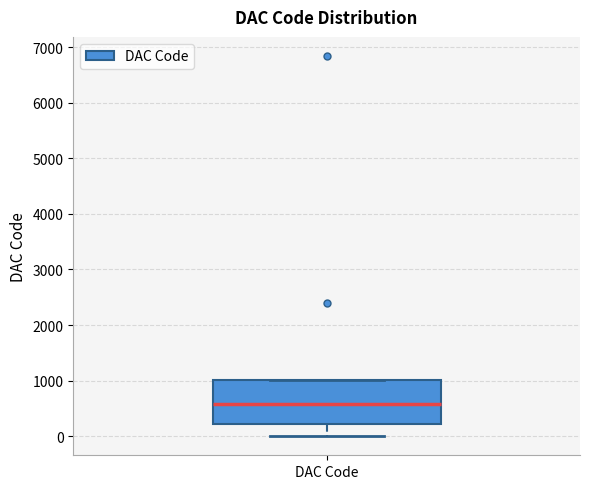

Read this box plot against the y-axis: the position of the median line, the range covered by the box, and the ends of both whiskers. The values are not printed on the chart, so give them approximately, as read against the axis.

median 600, box 200 to 1000, whiskers 0 to 1000